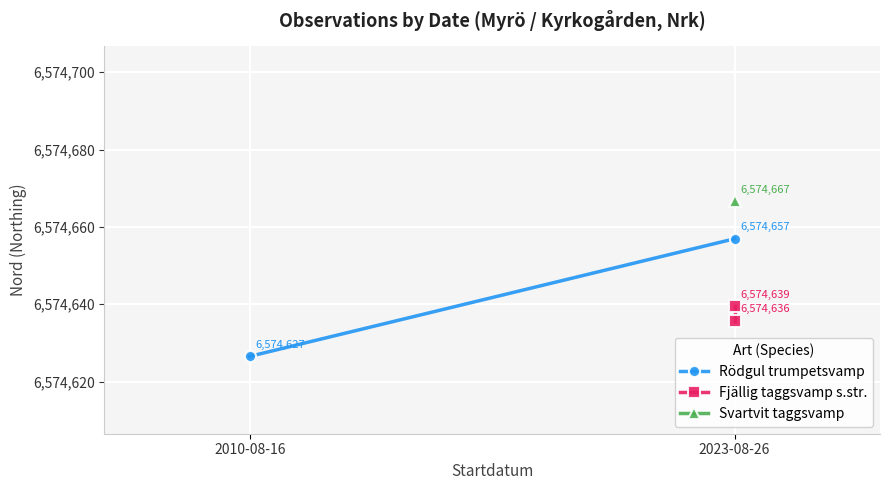

Which has a higher value, 2010-08-16 or 2023-08-26?

2023-08-26